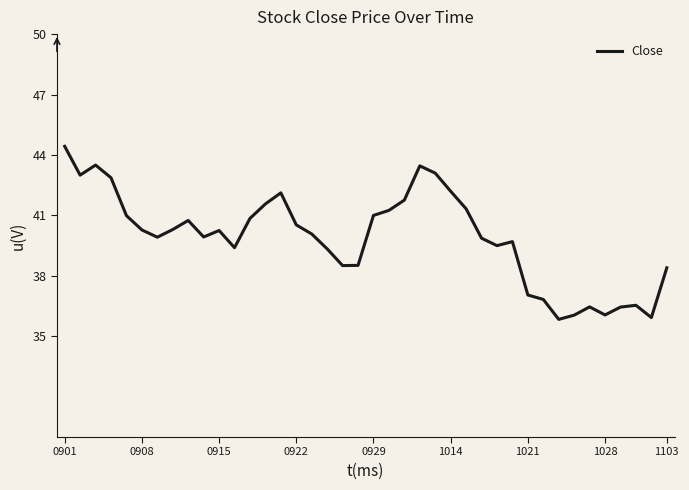

True or false: there are more than 1 points higher than both neighbors.

True